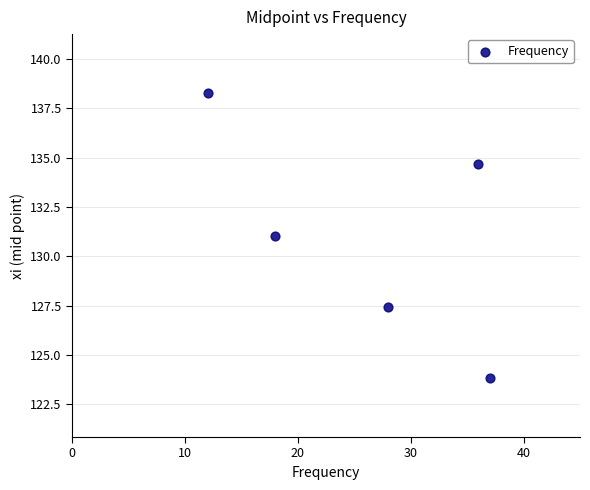

What is the average X value?

26.2